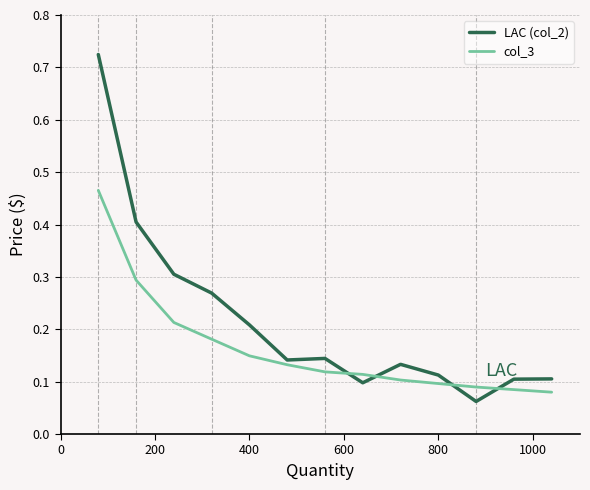

Which series has the largest range (max minus min)?

LAC (col_2)